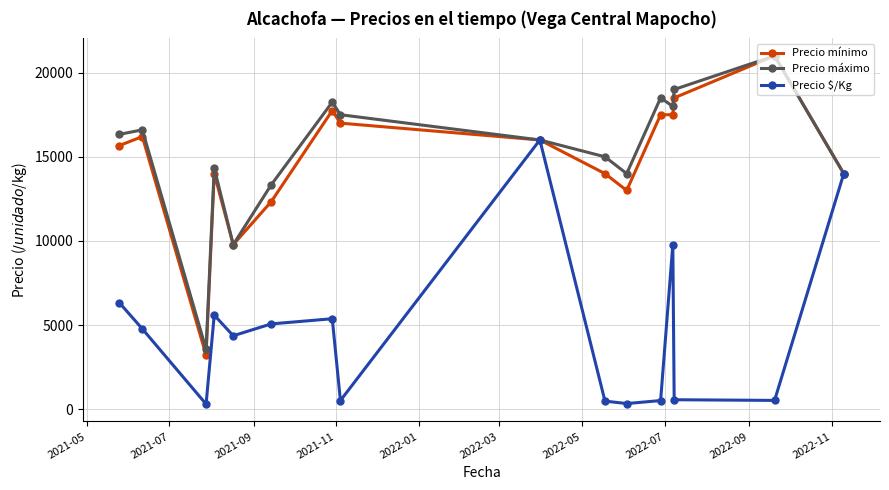

What is the value of the Precio máximo point at the 3rd from the left?

3566.7